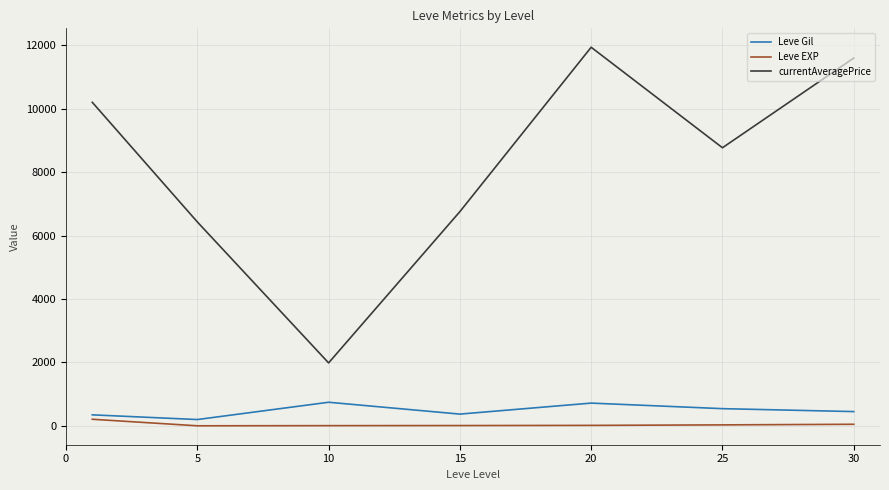

Which series has the widest spread of values?

currentAveragePrice